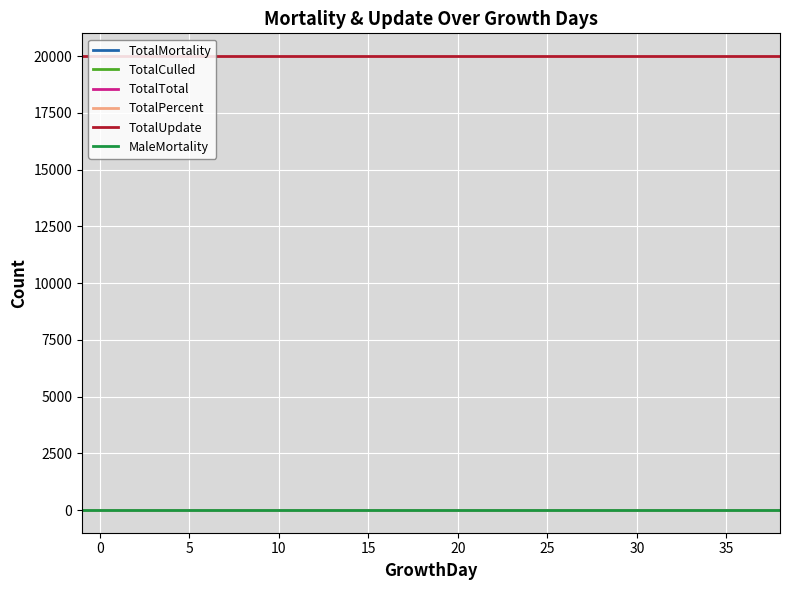

Does the chart have visible grid lines?

Yes